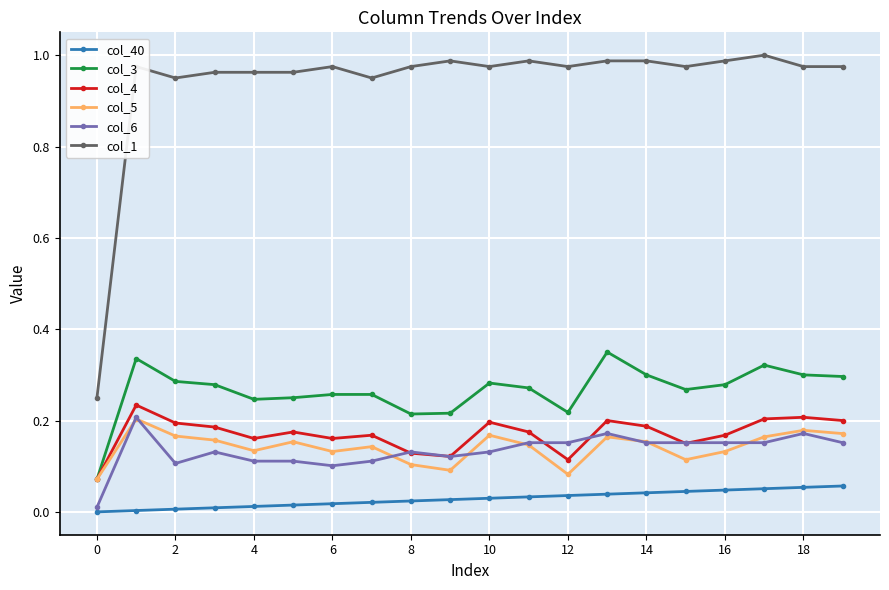

True or false: col_1 has more than 0 points higher than both neighbors.

True